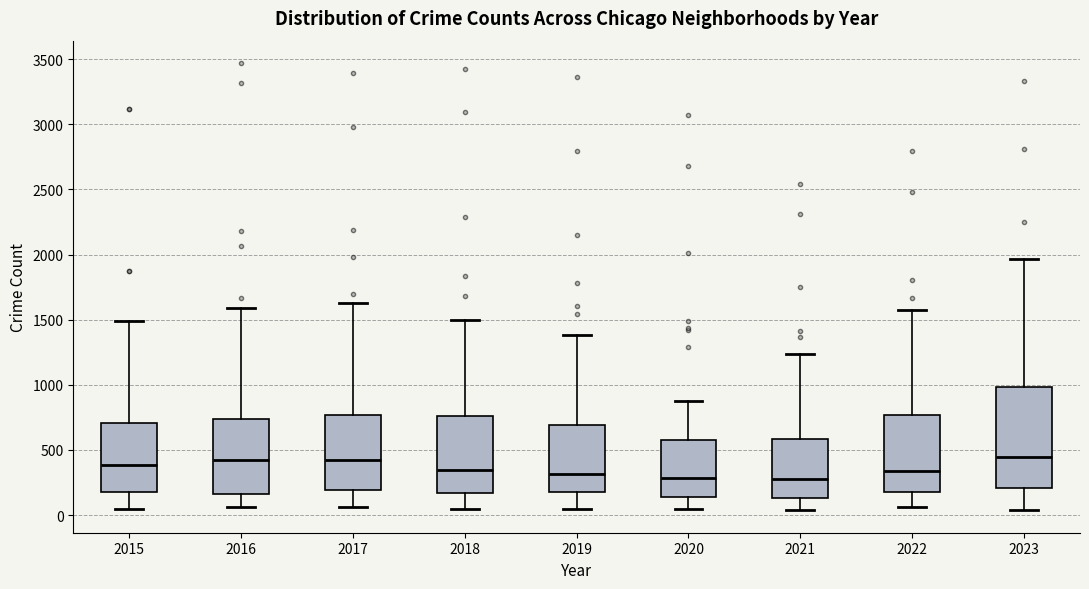

Where is the upper edge of the box at x = 2016 on the y-axis? The values are not printed on the chart, so give them approximately, as read against the axis.

750